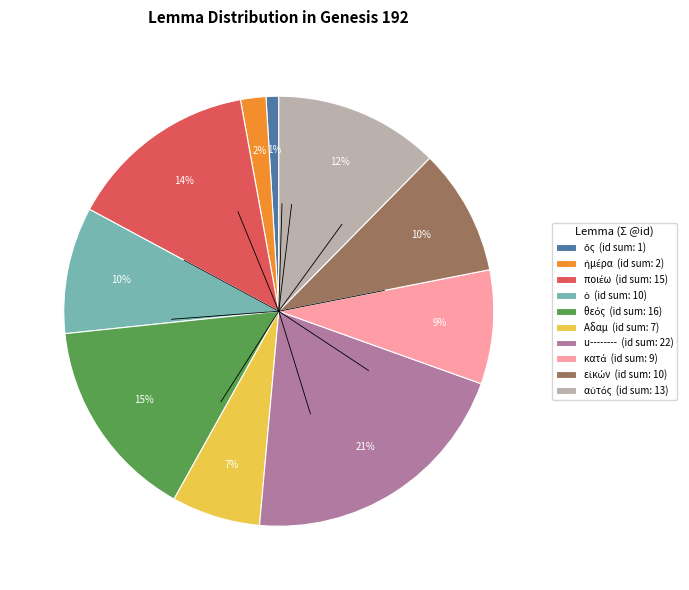

Which category has the biggest portion of the pie?

u-------- (id sum: 22)